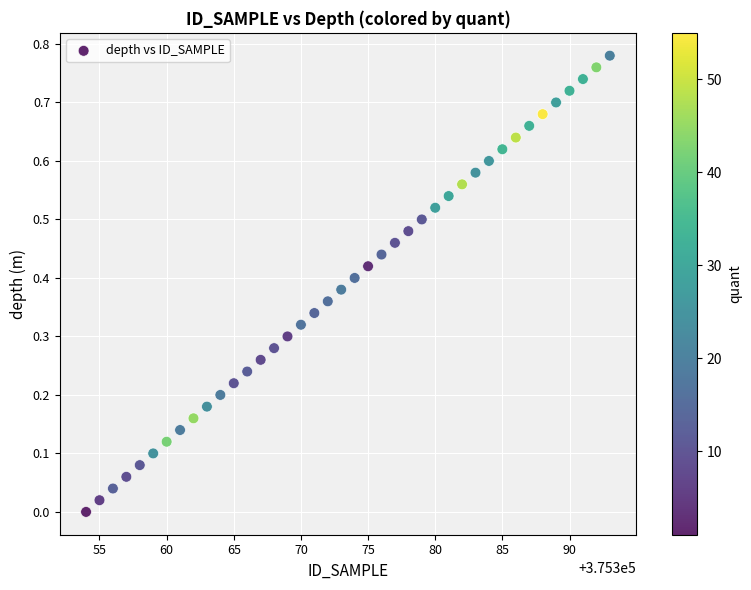

What is the range of X values (max minus min)?

39.0